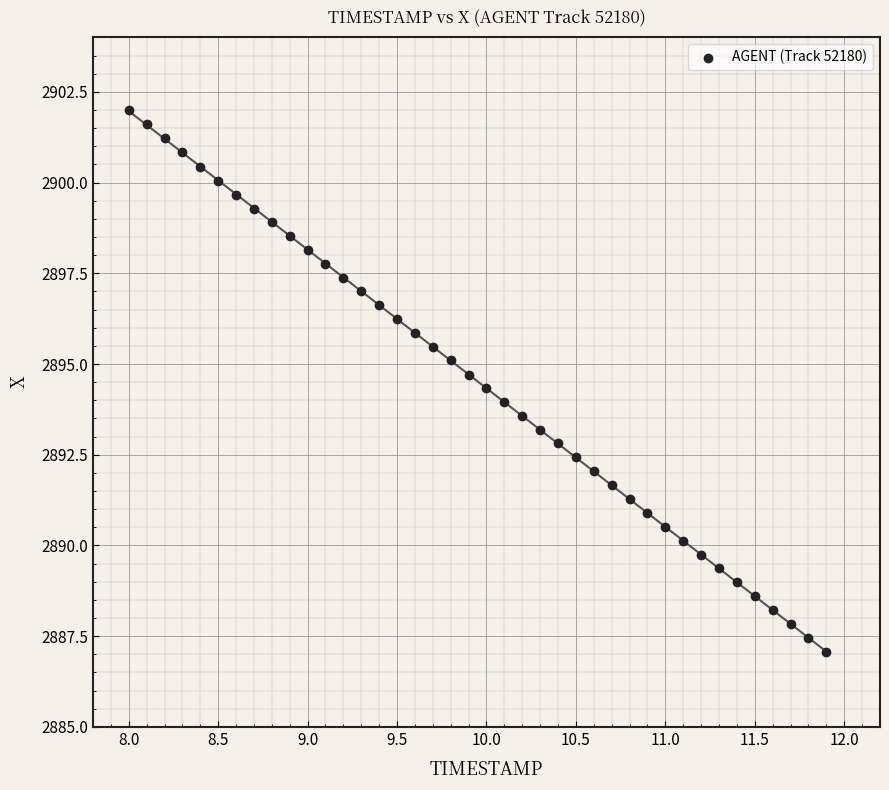

What is the range of X values (max minus min)?

3.9